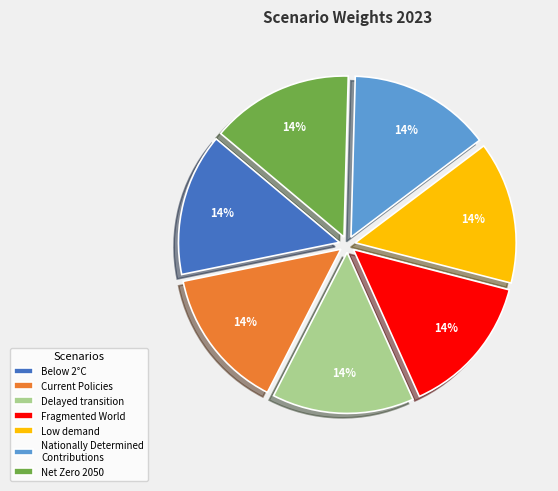

What percentage is the Net Zero 2050 slice, to the nearest percent?

14%